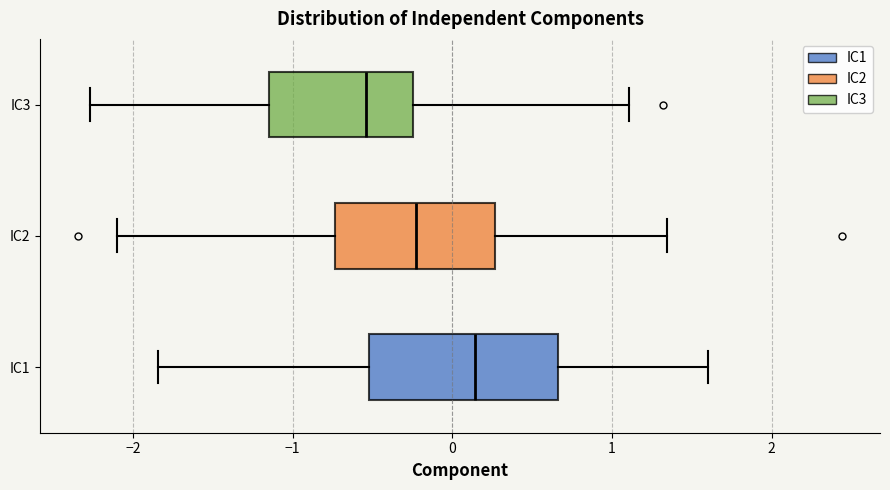

Where is the left edge of the box for IC1 on the x-axis? The values are not printed on the chart, so give them approximately, as read against the axis.

-0.5